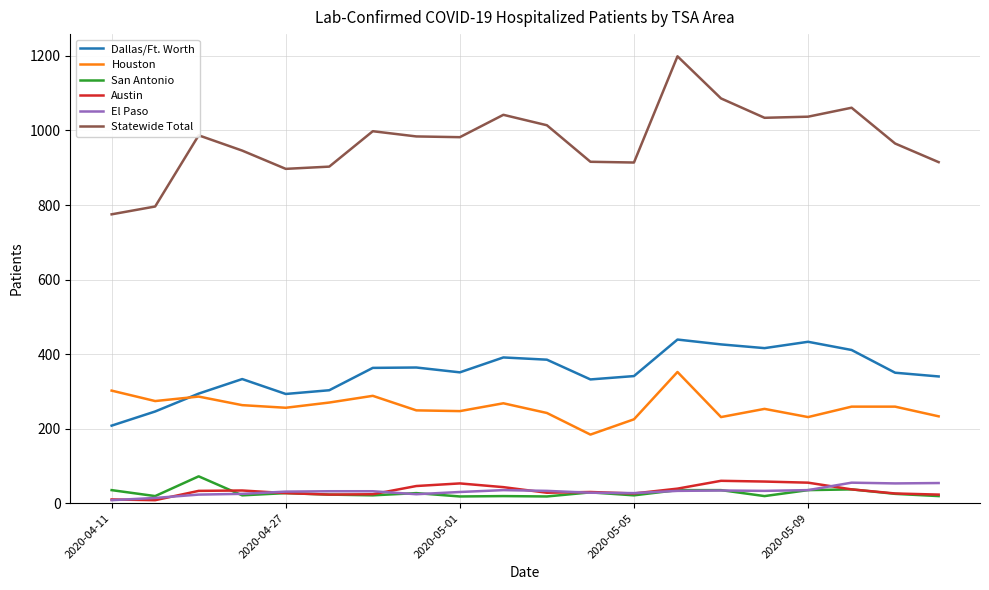

Which series has the largest total across all categories?

Statewide Total